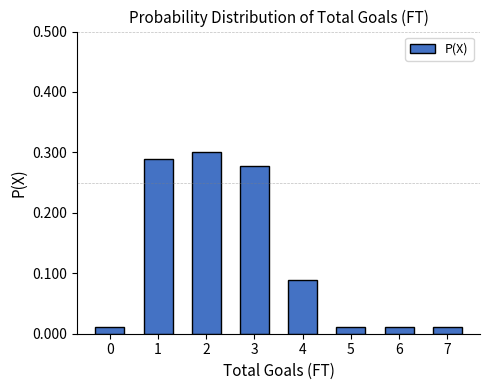

What is the change in value from 0 to 1?

+0.3